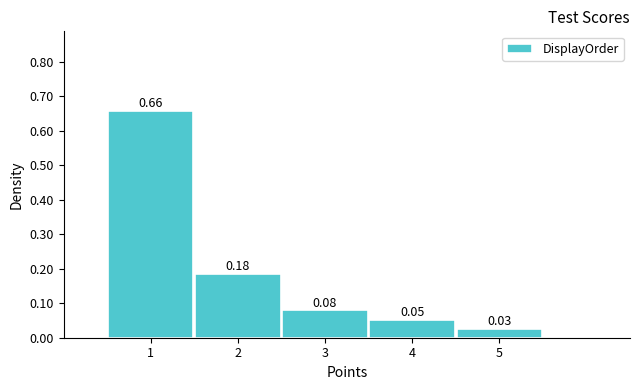

Which range on the x-axis has the tallest bar?

0.5 to 1.5